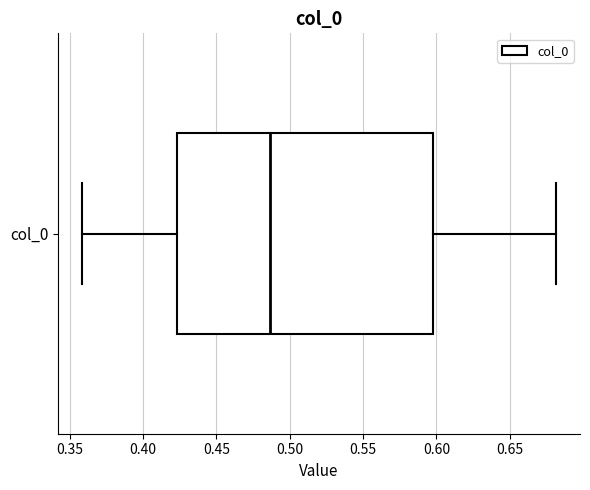

Transcribe this box plot: give where the median line is, the range the box spans, and where the two whiskers end, as read against the x-axis. The values are not printed on the chart, so give them approximately, as read against the axis.

median 0.485, box 0.425 to 0.595, whiskers 0.360 to 0.680